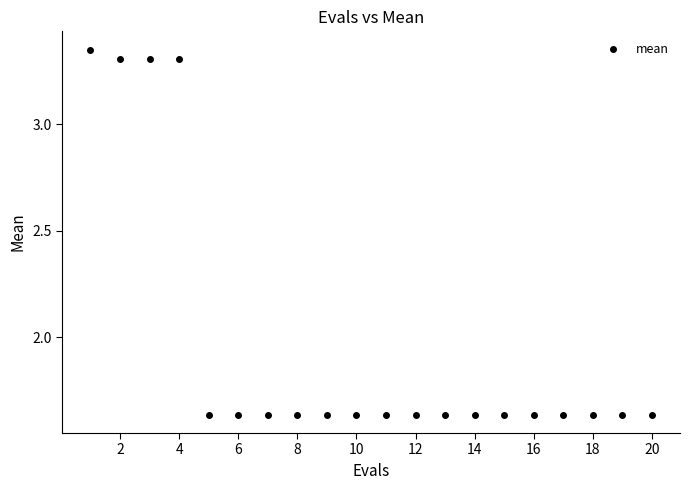

What is the range of Y values (max minus min)?

1.7